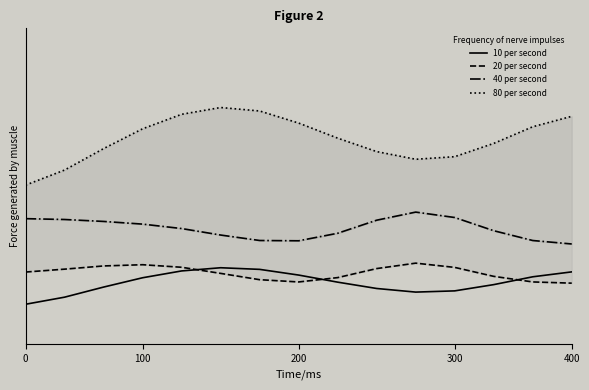

What is the sum of all 20 per second values?

5.6